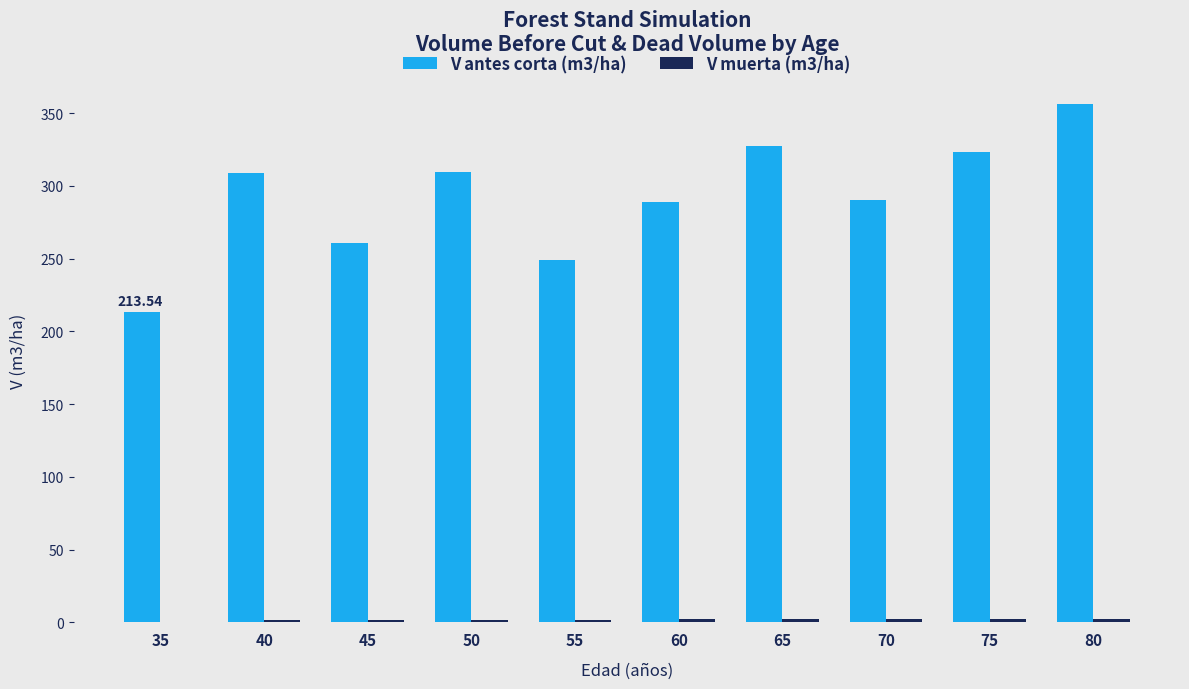

Which series has the largest total across all categories?

V antes corta (m3/ha)